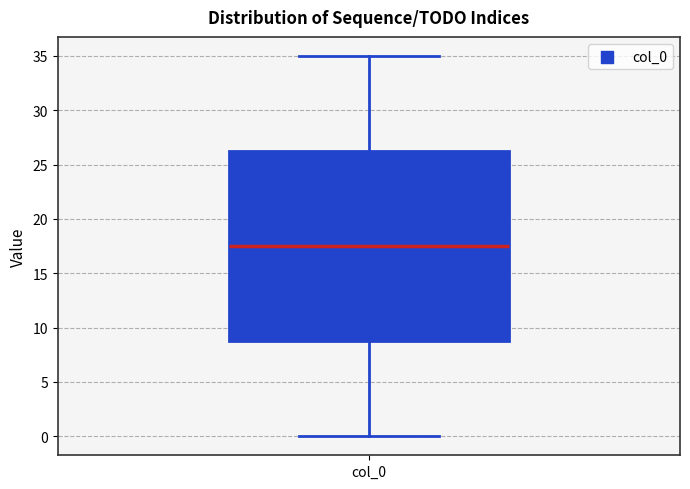

Read this box plot against the y-axis: the position of the median line, the range covered by the box, and the ends of both whiskers. The values are not printed on the chart, so give them approximately, as read against the axis.

median 17.5, box 9.0 to 26.5, whiskers 0.0 to 35.0